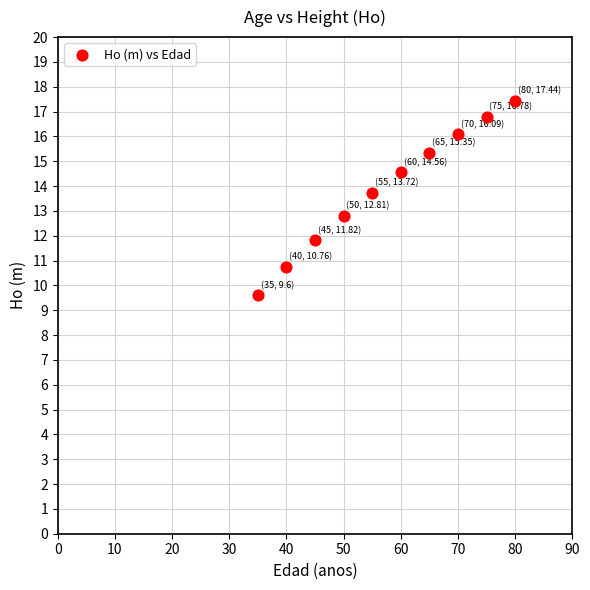

What is the average Y value?

13.9